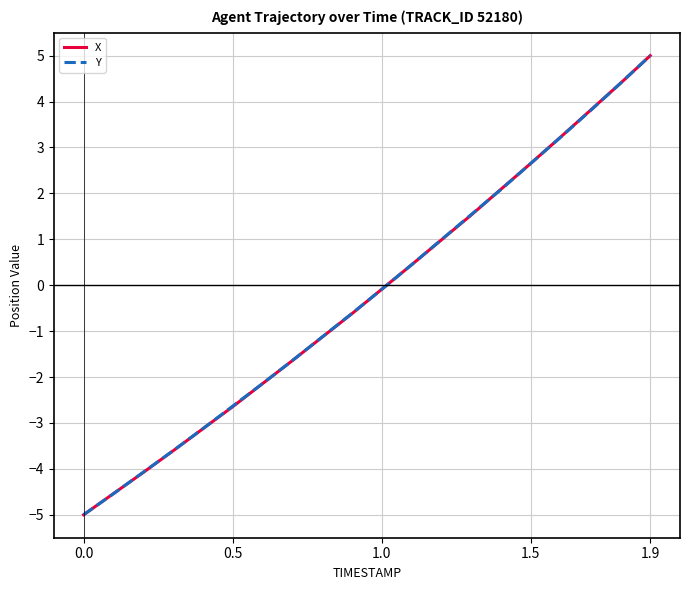

Does the chart have visible grid lines?

Yes